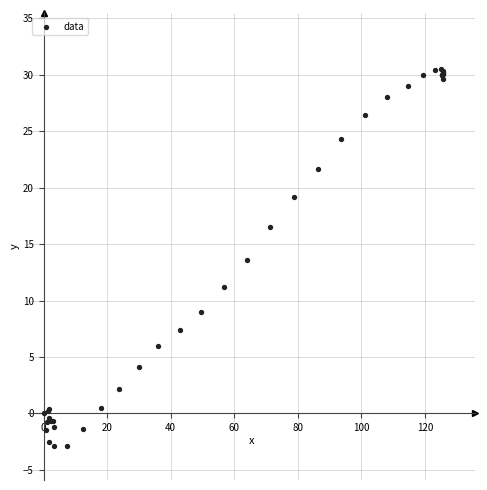

What Y value in the scatter plot is closest to 13?

13.6